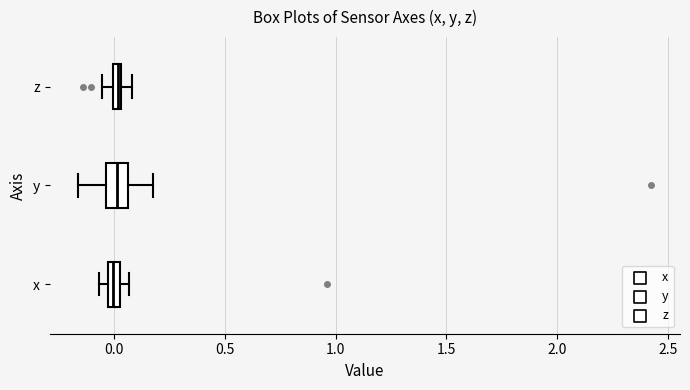

Where is the left edge of the box for z on the x-axis? The values are not printed on the chart, so give them approximately, as read against the axis.

0.00